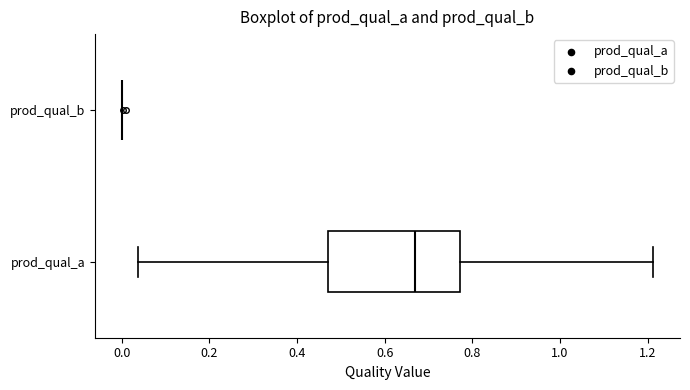

Where does the right whisker of the box for prod_qual_a end on the x-axis? The values are not printed on the chart, so give them approximately, as read against the axis.

1.22